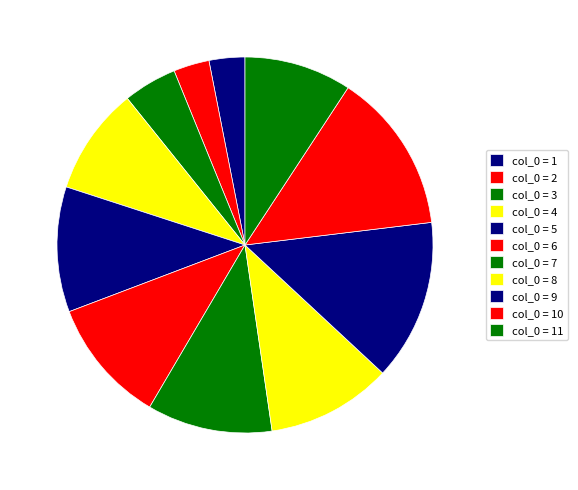

How many slices are in this pie chart?

11